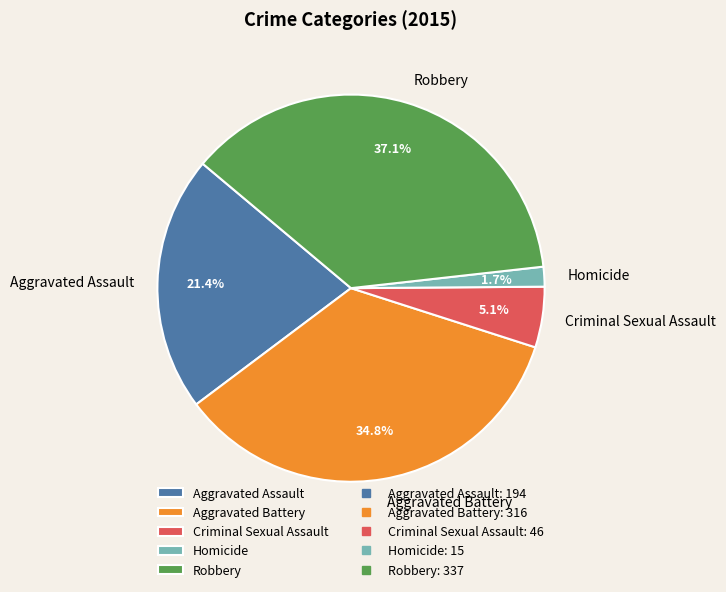

To the nearest percent, what is the difference between the largest and smallest slice percentages?

35%